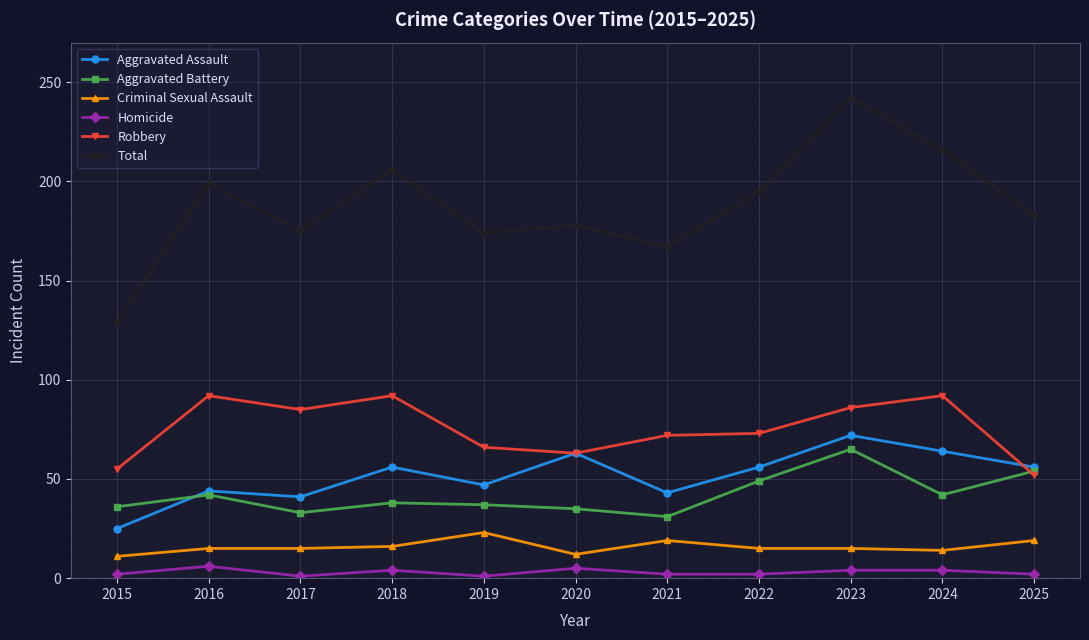

At how many categories does at least one series exceed 89?

11